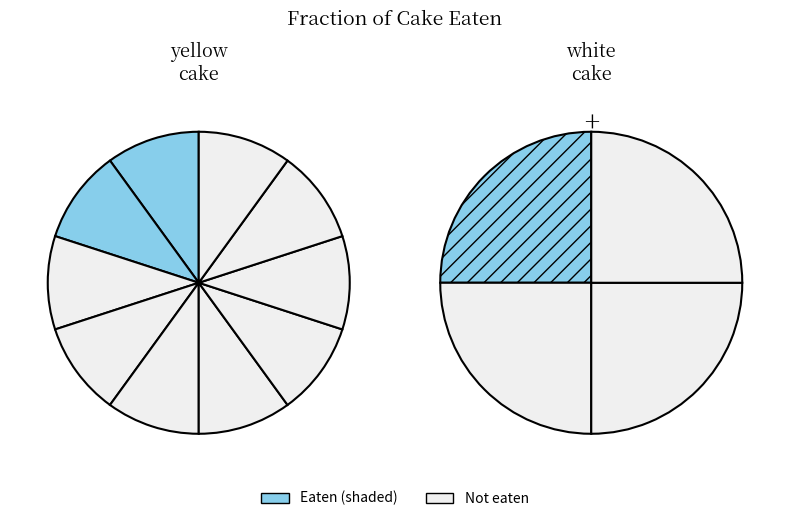

To the nearest percent, what is the average slice percentage?

10%